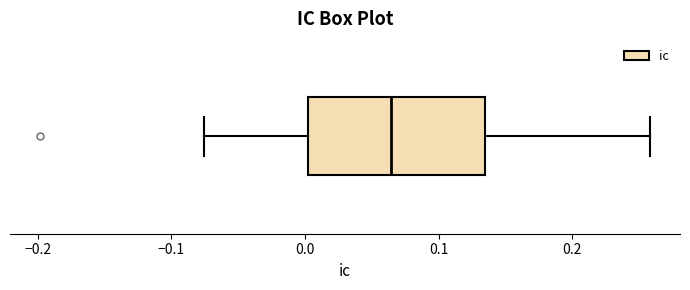

Transcribe this box plot: give where the median line is, the range the box spans, and where the two whiskers end, as read against the x-axis. The values are not printed on the chart, so give them approximately, as read against the axis.

median 0.06, box 0.00 to 0.13, whiskers -0.08 to 0.26